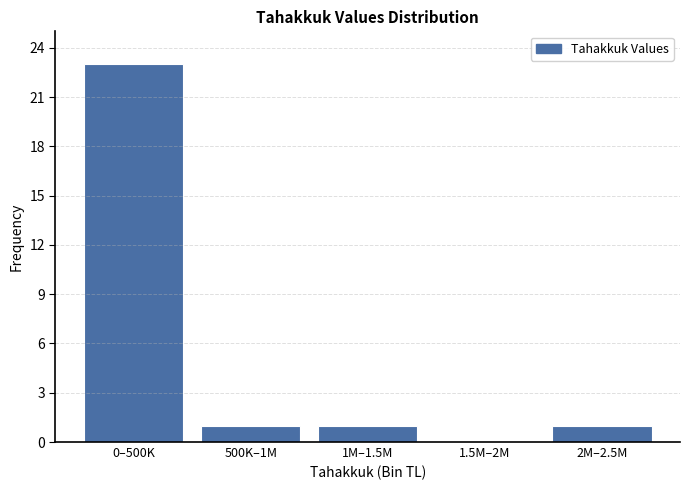

Reading left to right, list all the values displayed in this chart.

0–500K=23	500K–1M=1	1M–1.5M=1	1.5M–2M=0	2M–2.5M=1